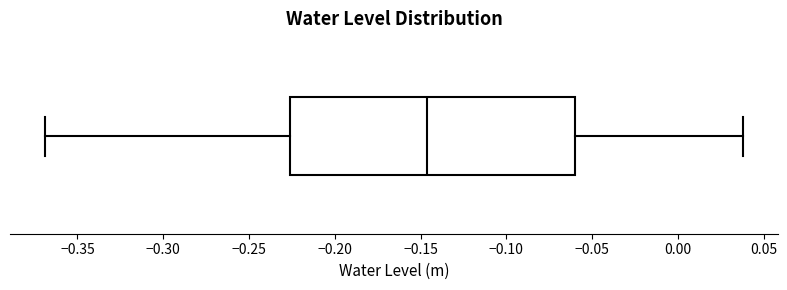

Where does the left whisker of the box end on the x-axis? The values are not printed on the chart, so give them approximately, as read against the axis.

-0.370